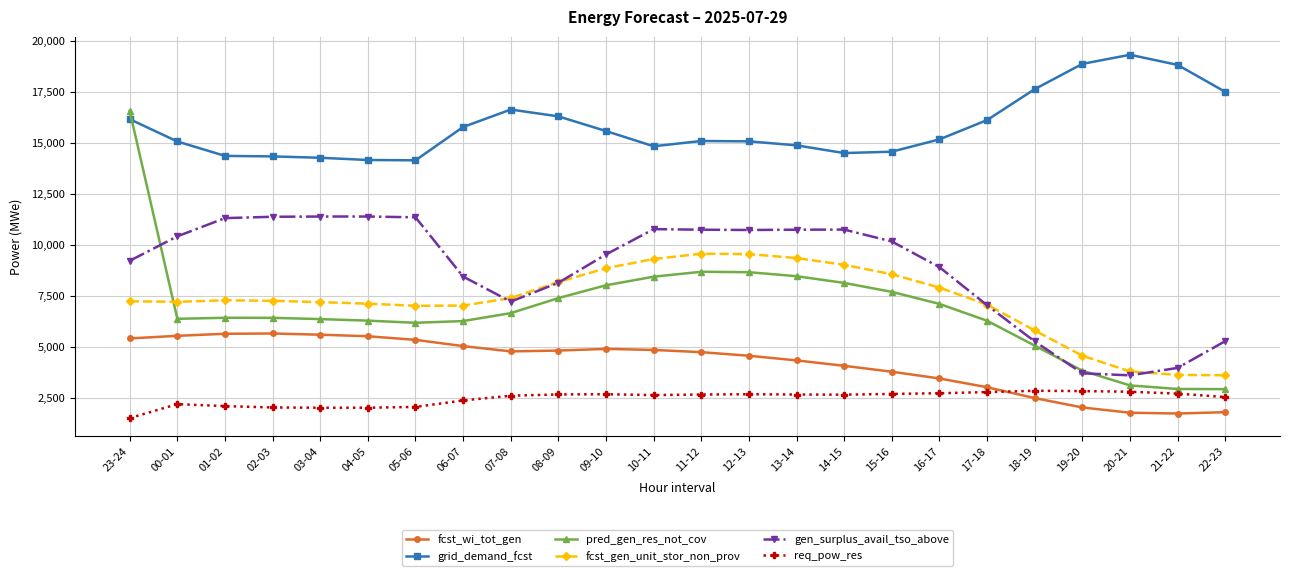

At which category does the chart reach its peak across all series?

20-21